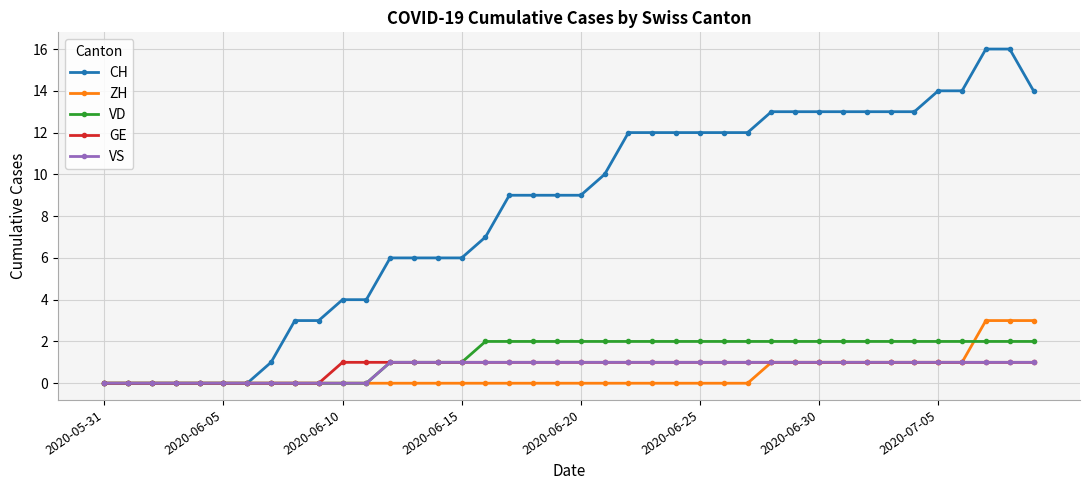

Which series has the largest range (max minus min)?

CH